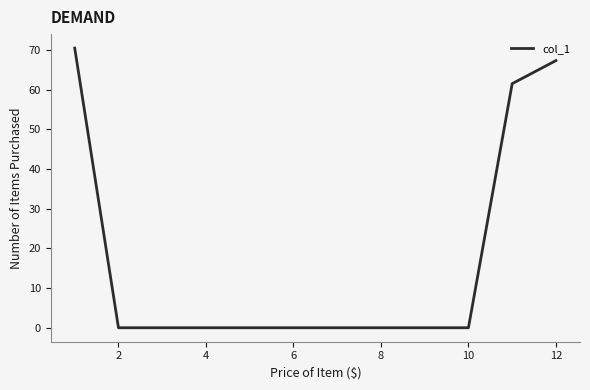

What is the difference between the maximum and minimum values?

70.5